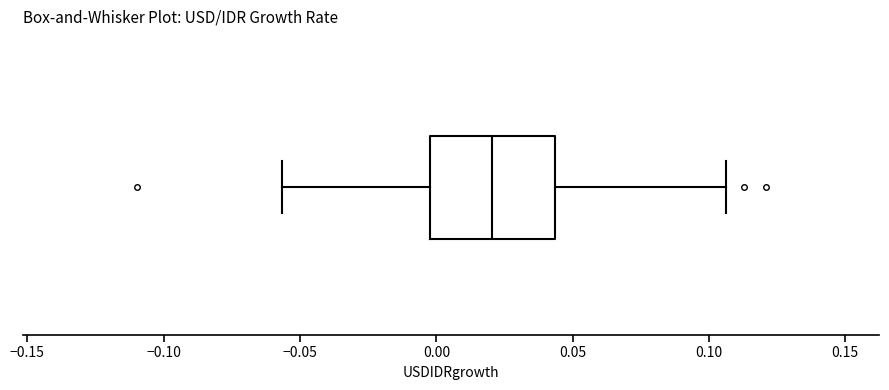

Read this box plot against the x-axis: the position of the median line, the range covered by the box, and the ends of both whiskers. The values are not printed on the chart, so give them approximately, as read against the axis.

median 0.020, box 0.000 to 0.045, whiskers -0.055 to 0.105